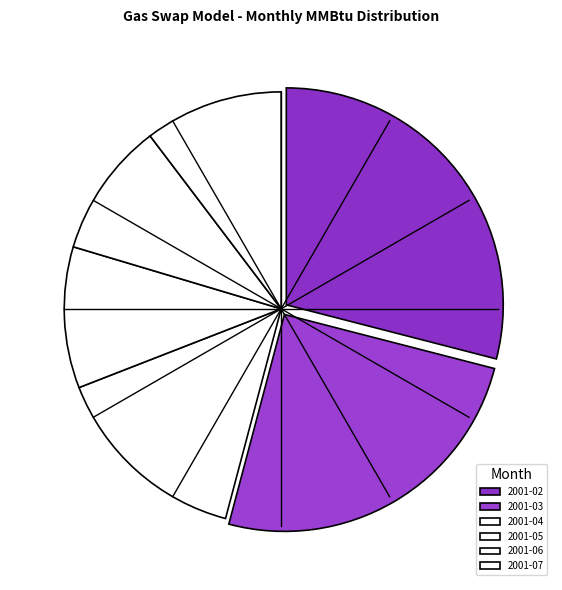

To the nearest percent, what is the difference between the 2001-04 and 2001-07 slice percentages?

5%